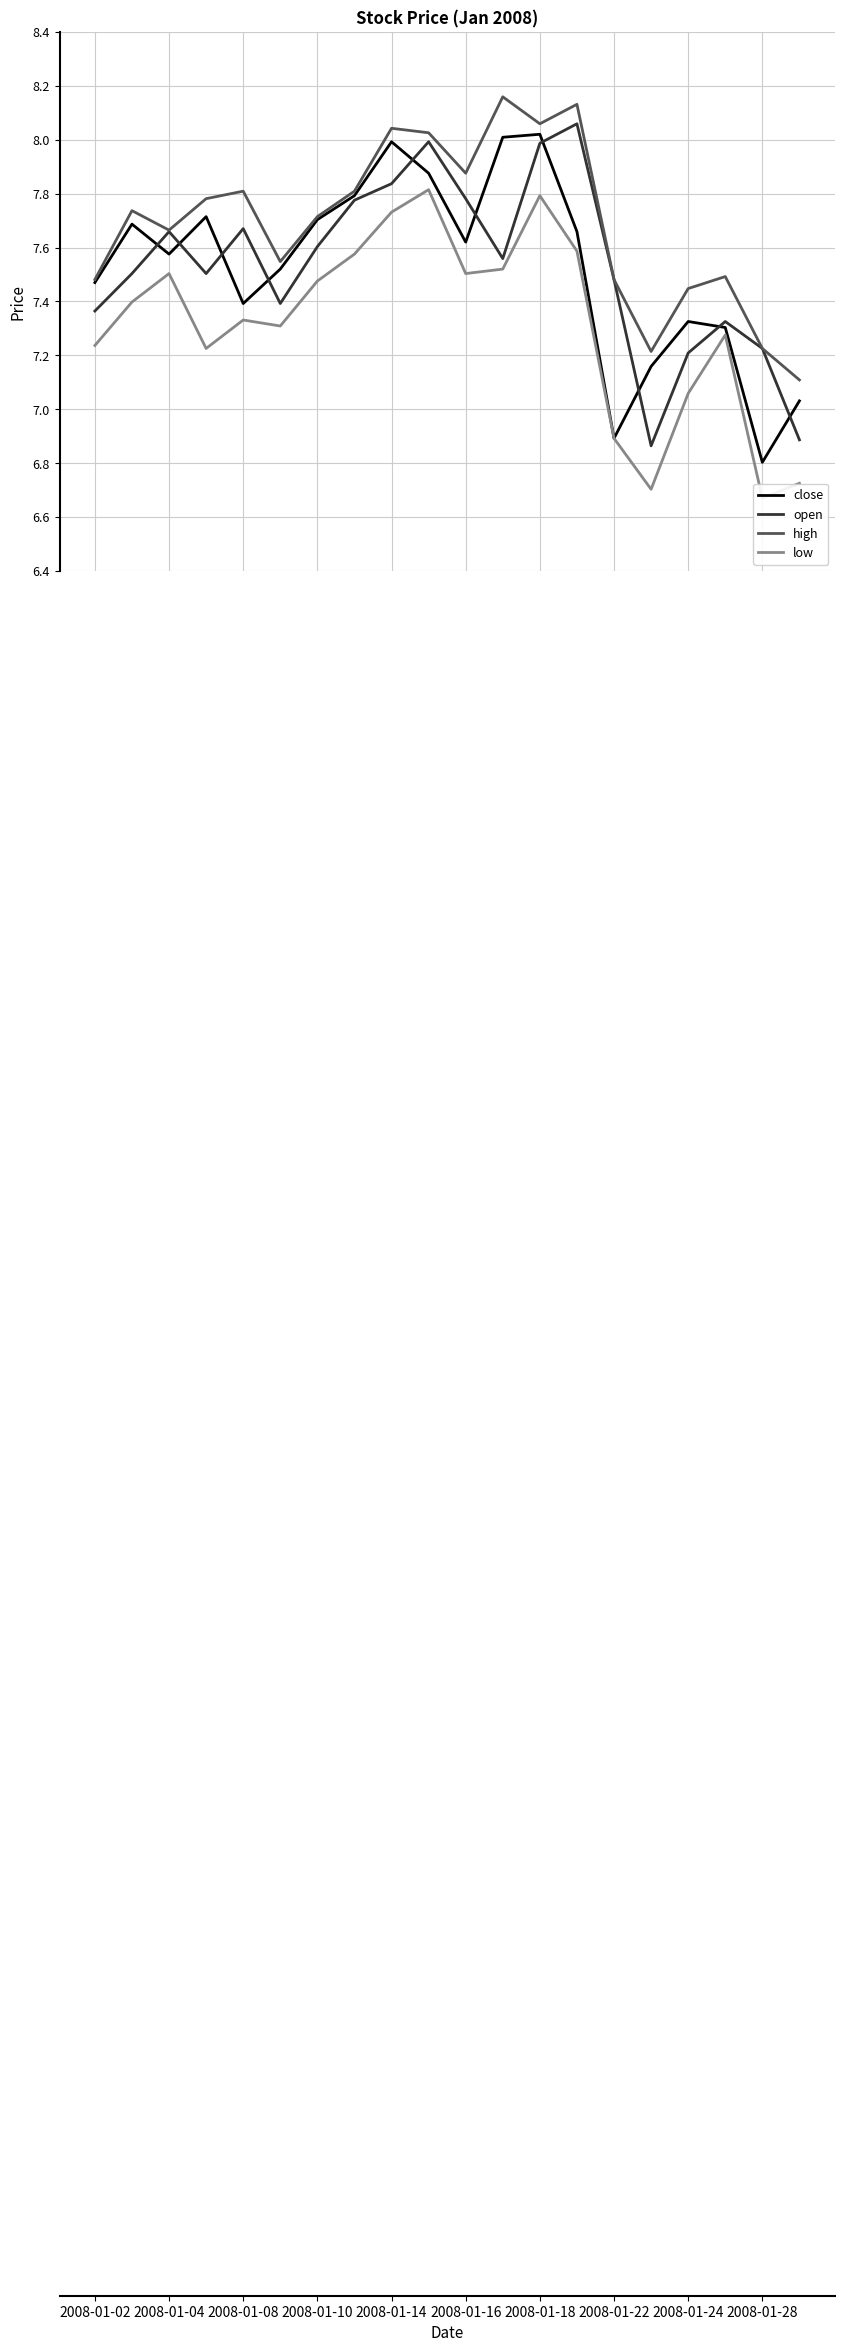

At which label does close first exceed 7?

2008-01-02